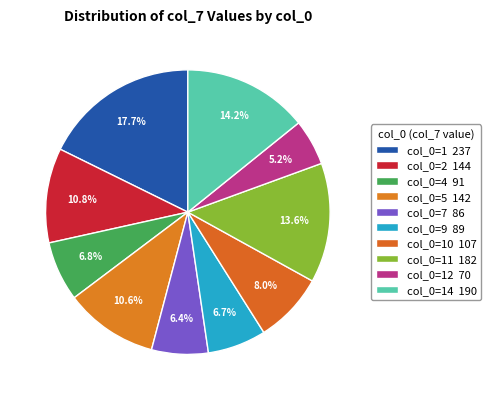

Rank the categories by value from highest to lowest.

1, 14, 11, 2, 5, 10, 4, 9, 7, 12